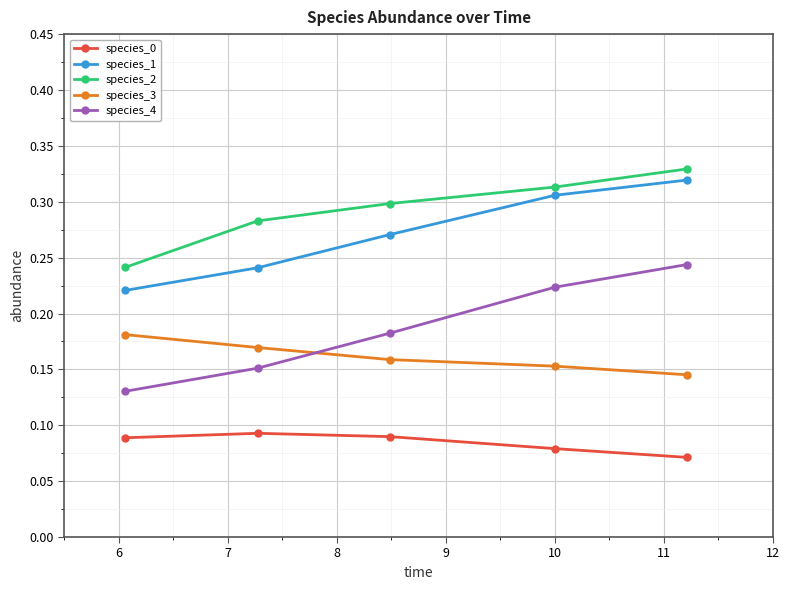

Which series has the largest total across all categories?

species_2